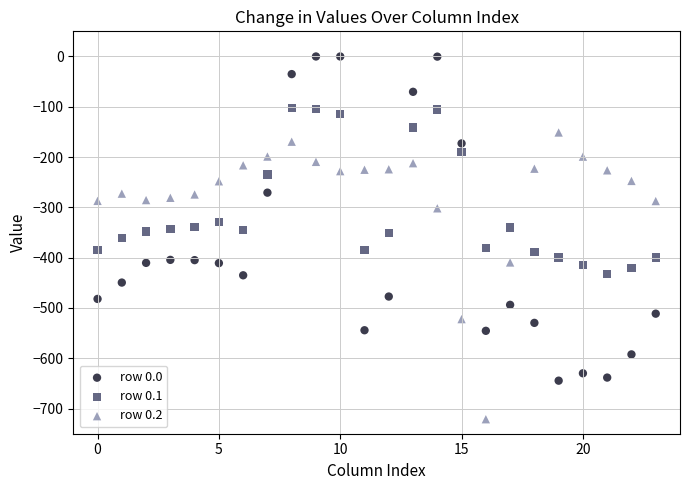

What are all the series names shown in the legend?

row 0.0, row 0.1, row 0.2